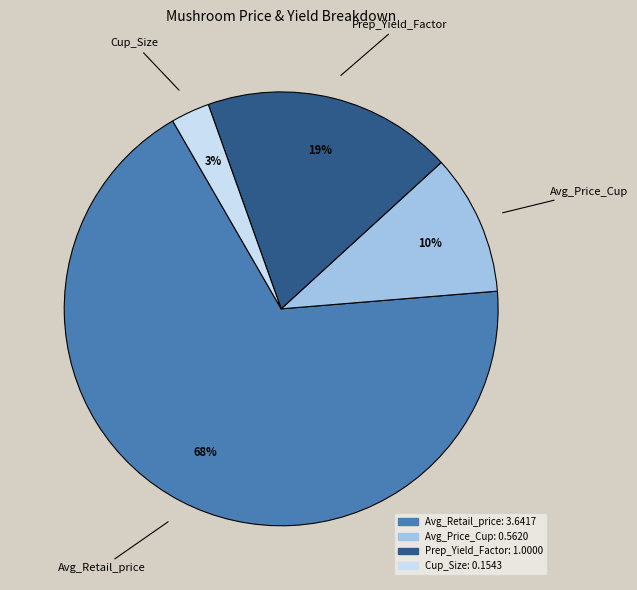

Count the number of slices in the pie.

4